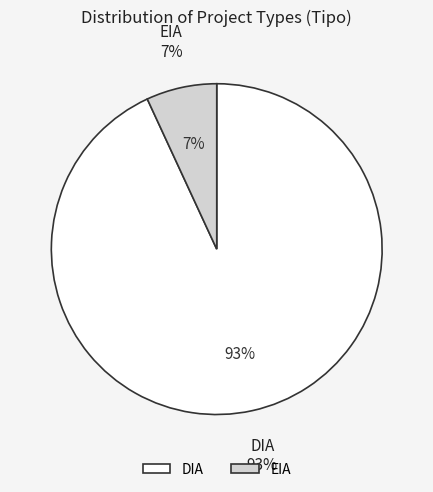

Which category accounts for the majority?

DIA